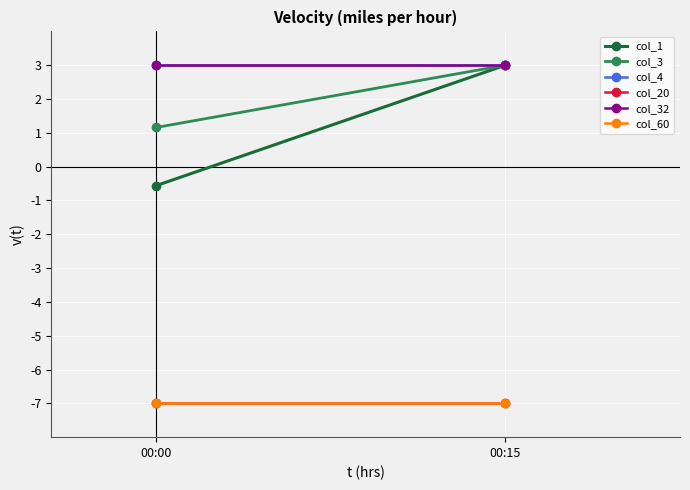

Between 00:00 and 00:15, which series saw the biggest shift?

col_1